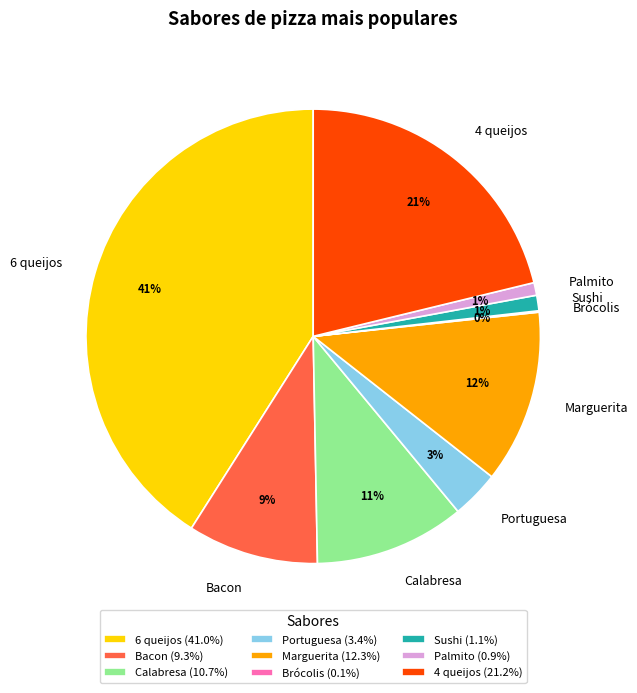

To the nearest percent, what is the difference between the largest and smallest slice percentages?

41%